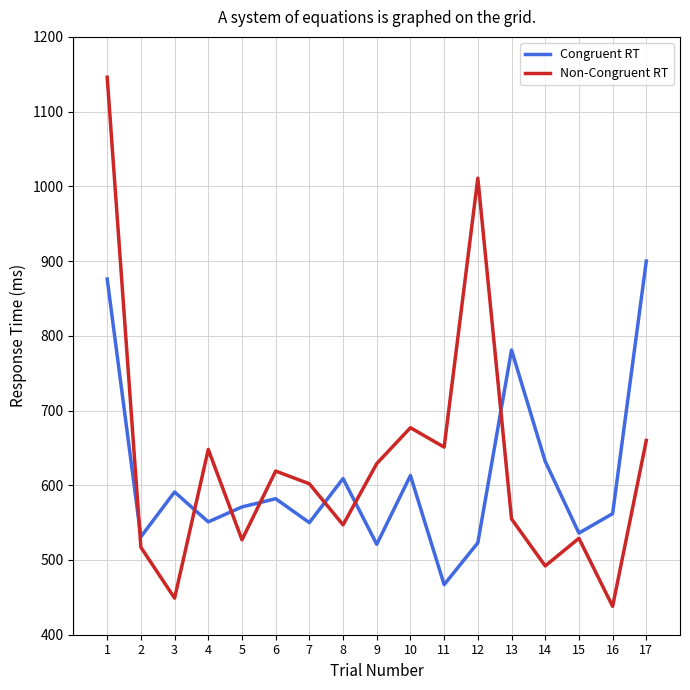

Rank the series at 4 from lowest to highest value.

Congruent RT, Non-Congruent RT